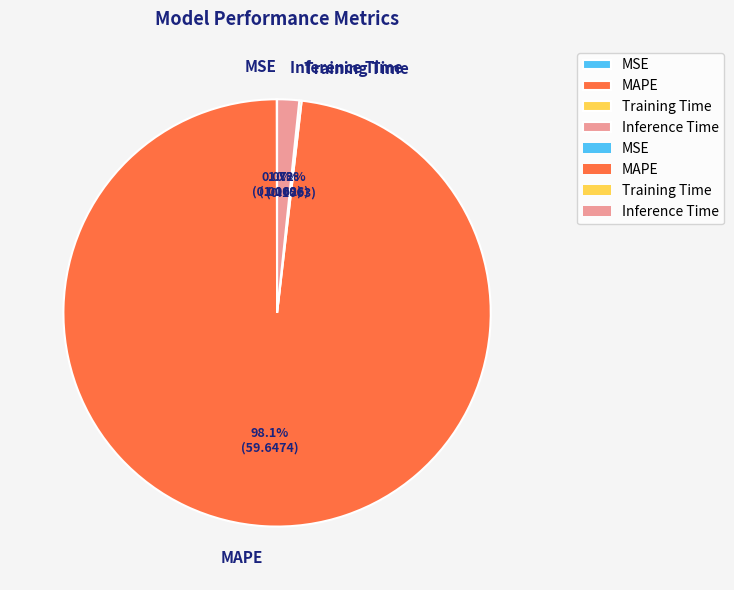

To the nearest percent, what is the average slice percentage?

25%